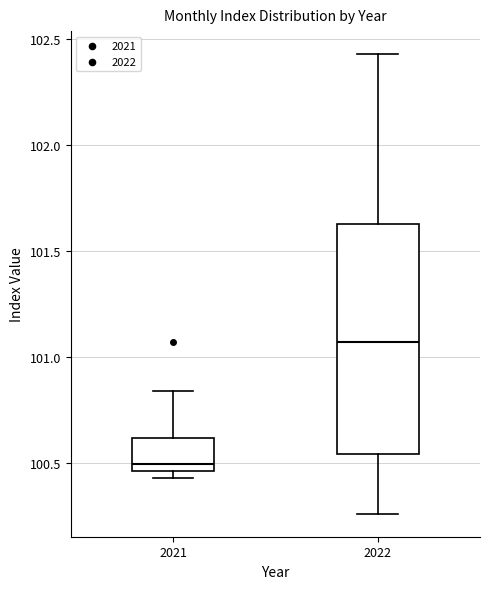

Which box is the tallest, from its lower edge to its upper edge?

2022